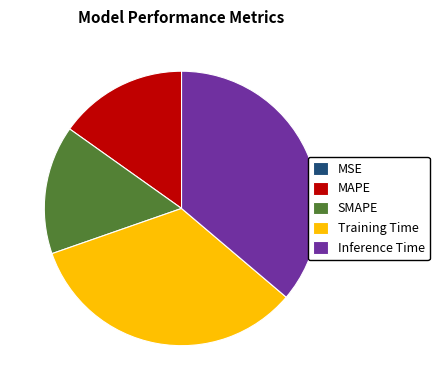

Is there a majority slice in this chart?

No